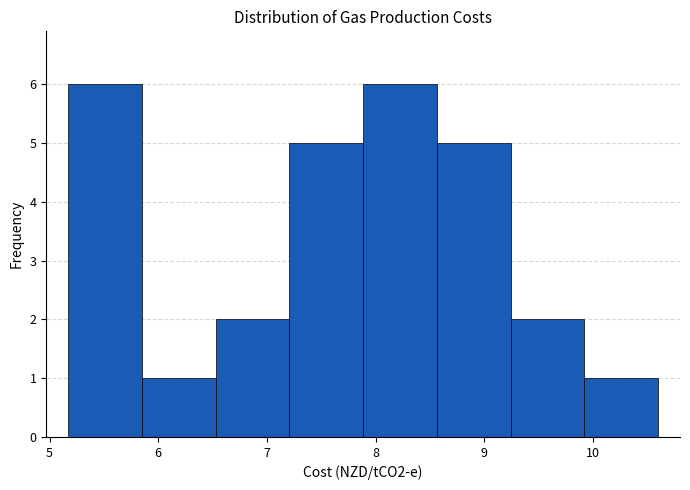

Reading left to right, transcribe this chart: for each bar, give the range it covers on the x-axis and its height. Neither the bar edges nor the heights are printed on the chart, so give them approximately, as read against the axes.

5.2 to 5.8: 6
5.8 to 6.5: 1
6.5 to 7.2: 2
7.2 to 7.9: 5
7.9 to 8.6: 6
8.6 to 9.2: 5
9.2 to 9.9: 2
9.9 to 10.6: 1